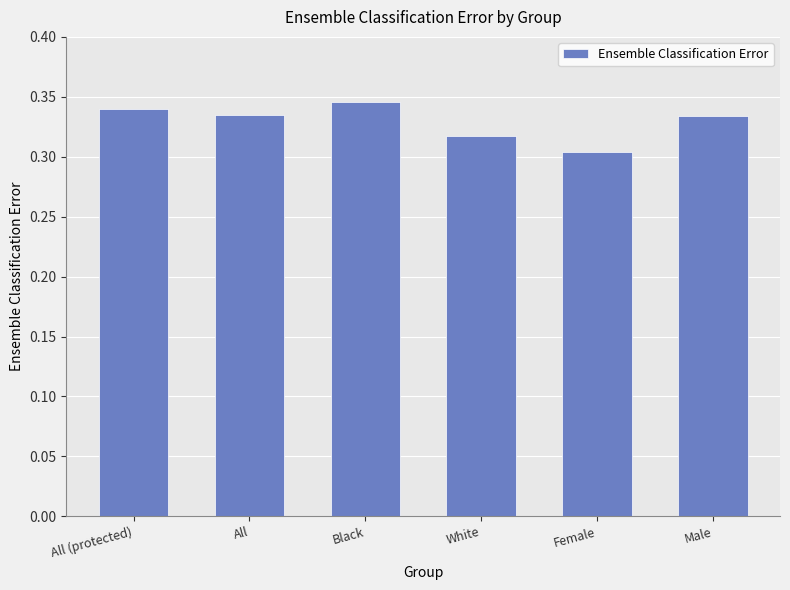

Is it true that the value at Male is 0.6?

False